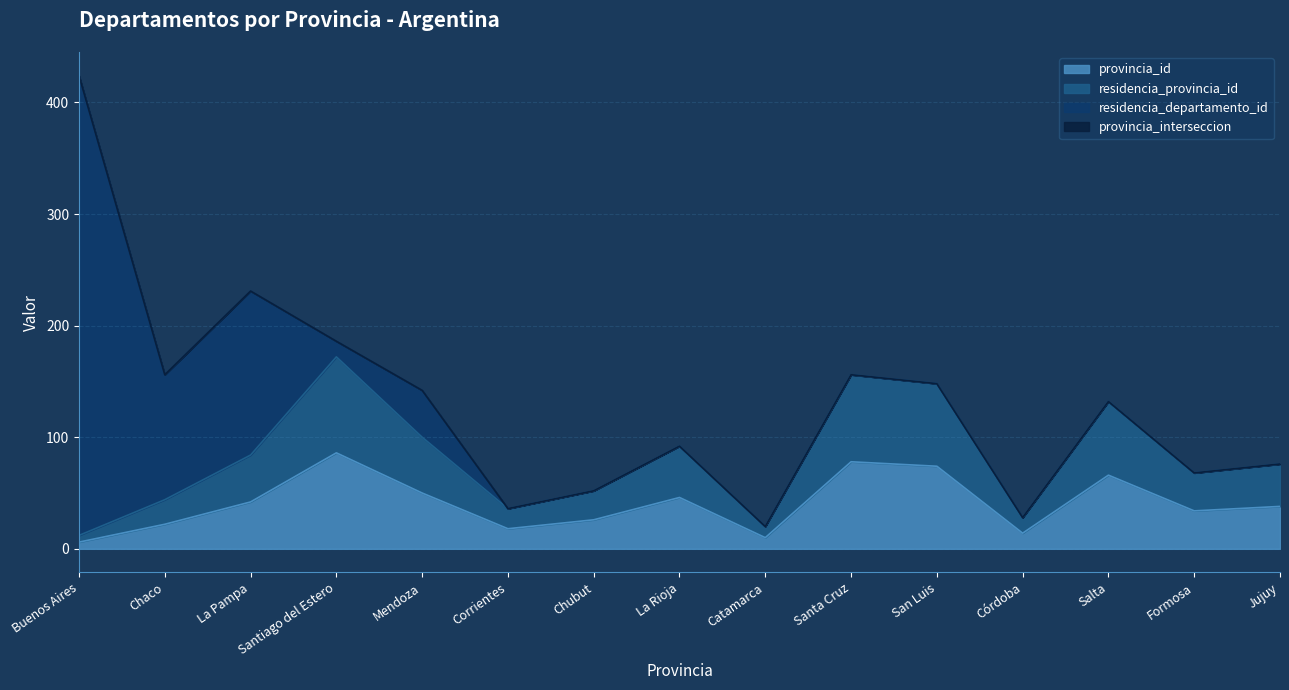

How many interior local valleys does the residencia_provincia_id series have?

4